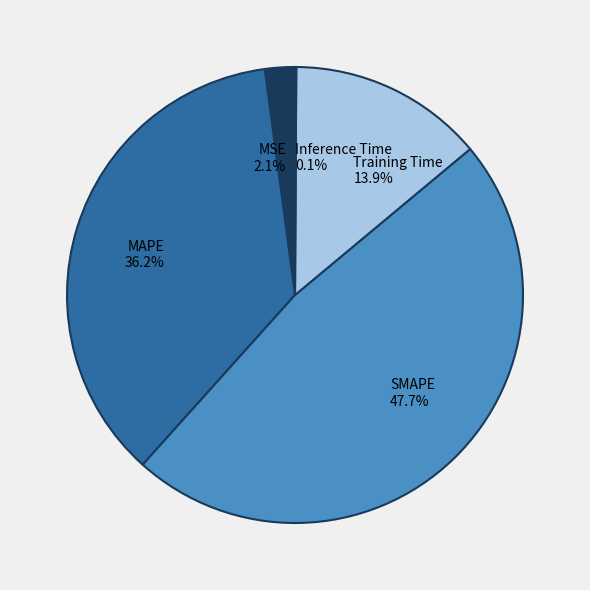

The Training Time slice represents 3% of the pie. True or false?

False